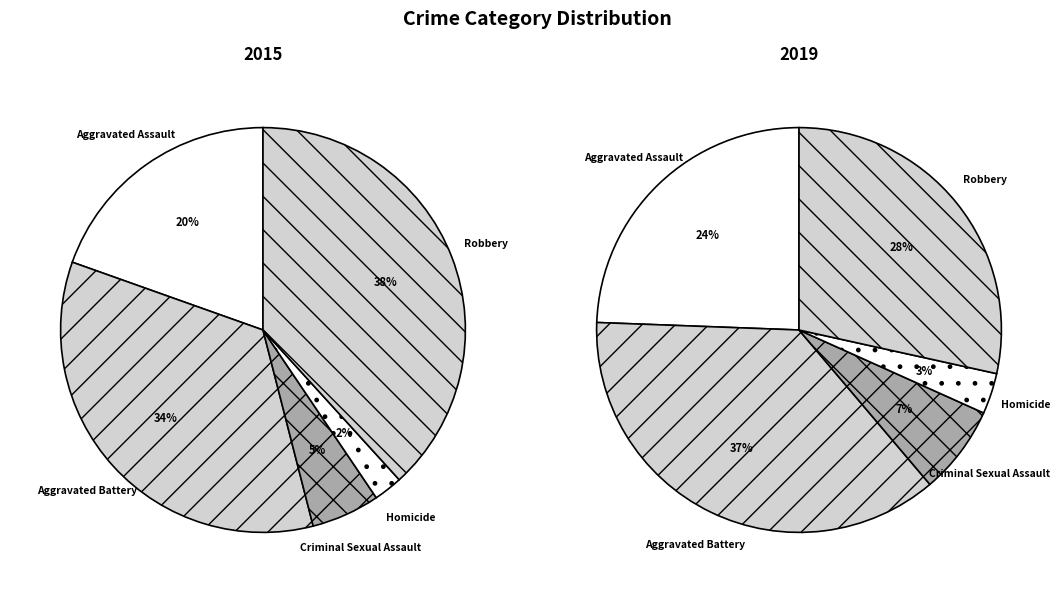

How much of the chart is everything except Criminal Sexual Assault?

94.5%